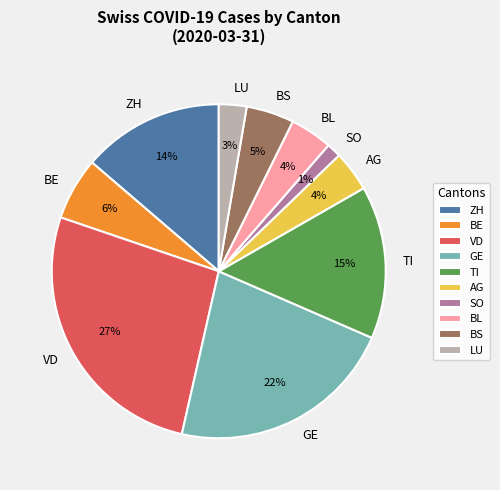

Do VD and BE together represent more than half of the pie?

No